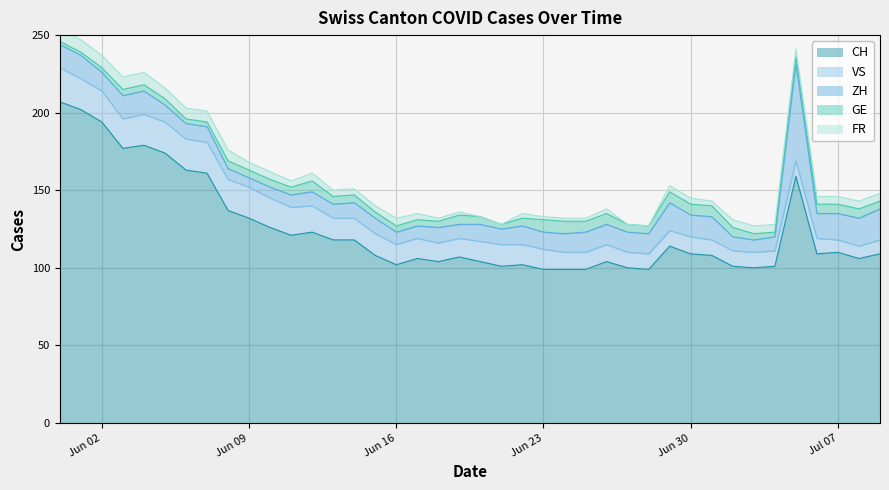

Which label corresponds to the smallest value in the chart?

2020-06-20